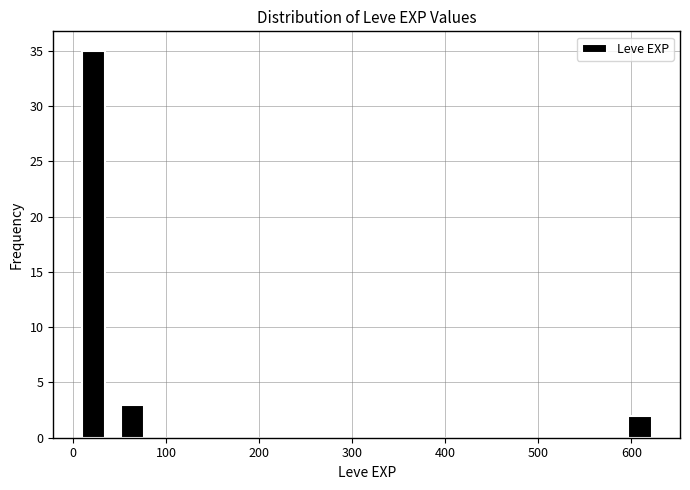

Which range on the x-axis has the tallest bar?

0 to 40